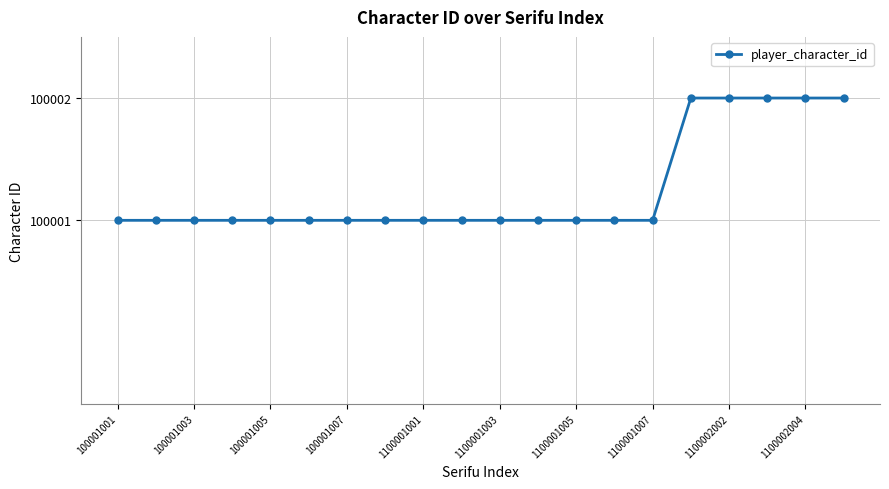

What is the value of the 3rd point from the left?

100001